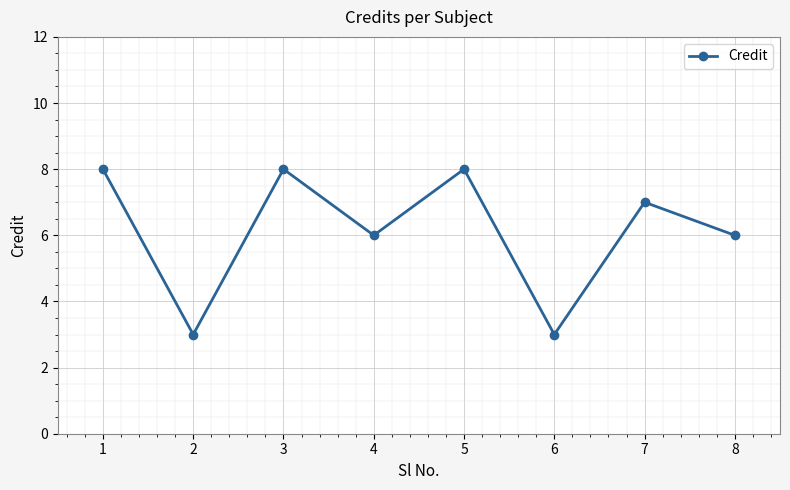

Read the value at 2.

3